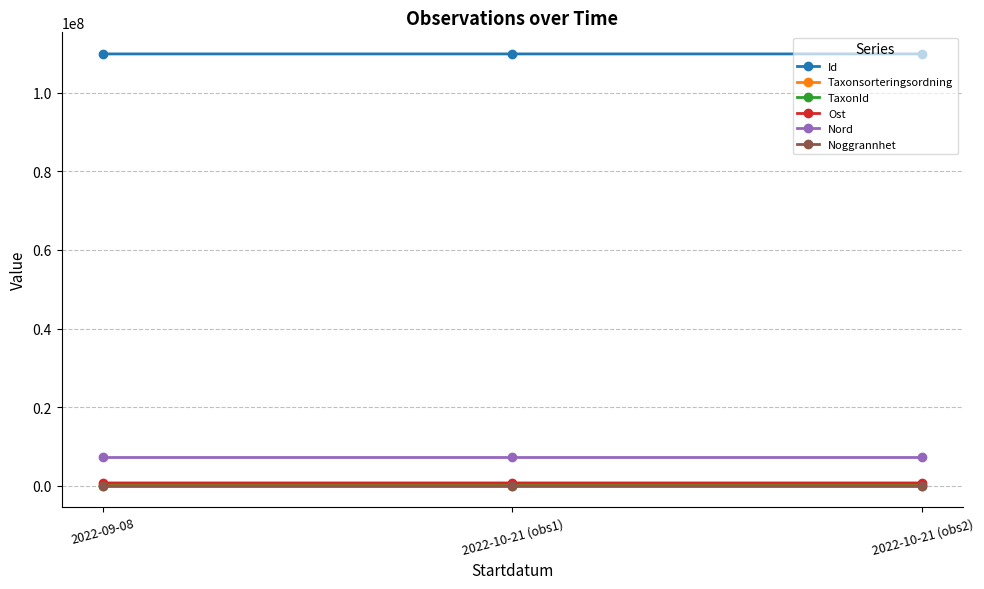

What is the value of the Taxonsorteringsordning point at the 1st from the left?

81236.0